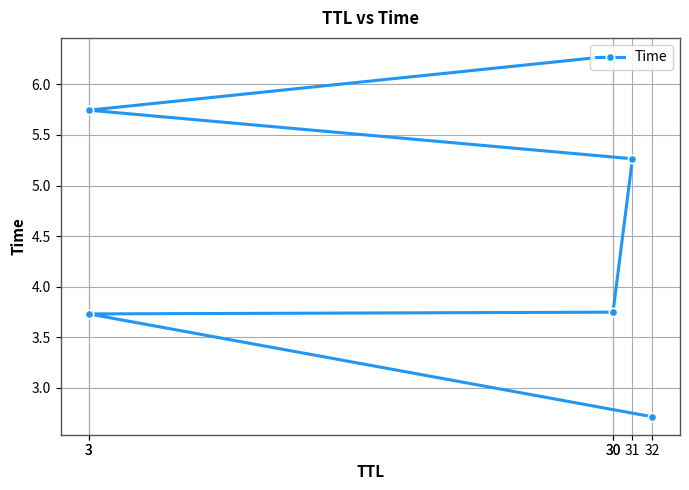

Reading left to right, transcribe all the data shown in this chart.

2.7	3.7	3.7	5.3	5.7	6.3